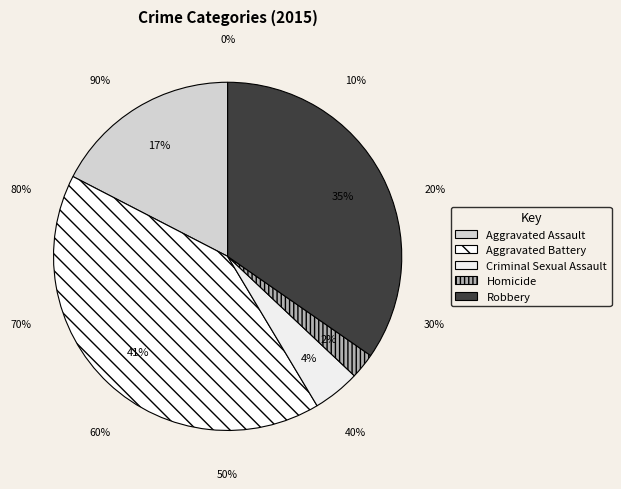

To the nearest percent, what is the combined percentage of Homicide and Criminal Sexual Assault?

7%